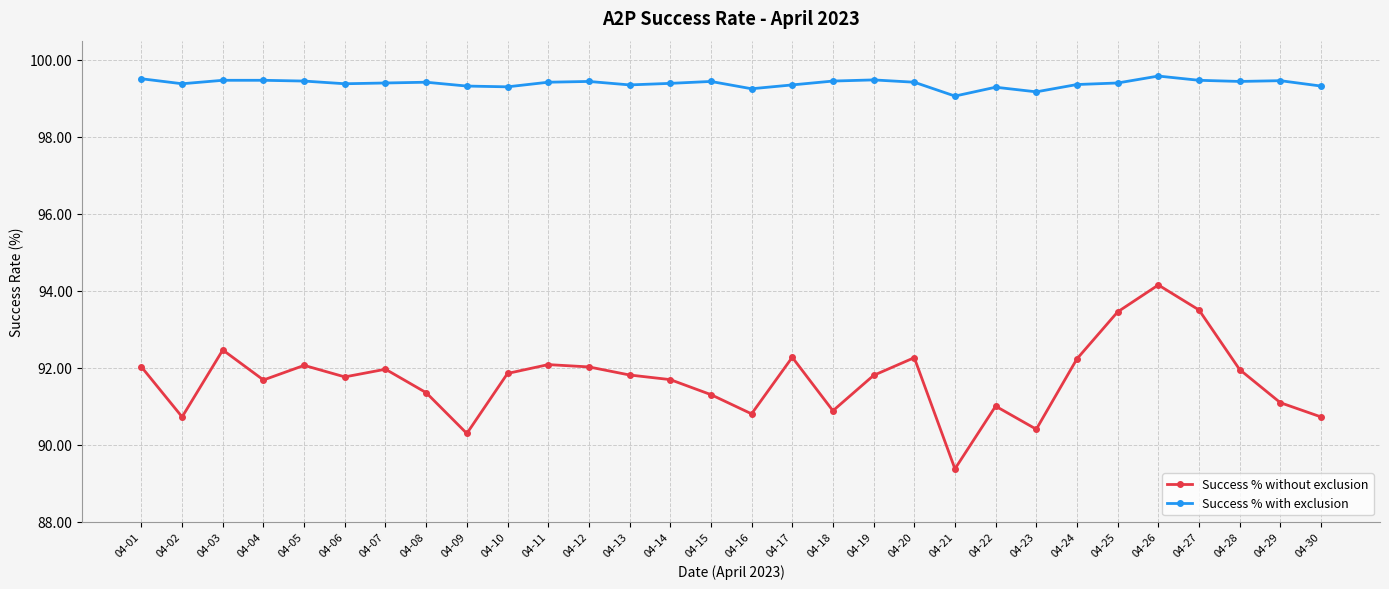

True or false: Success % with exclusion and Success % without exclusion intersect in this chart.

False